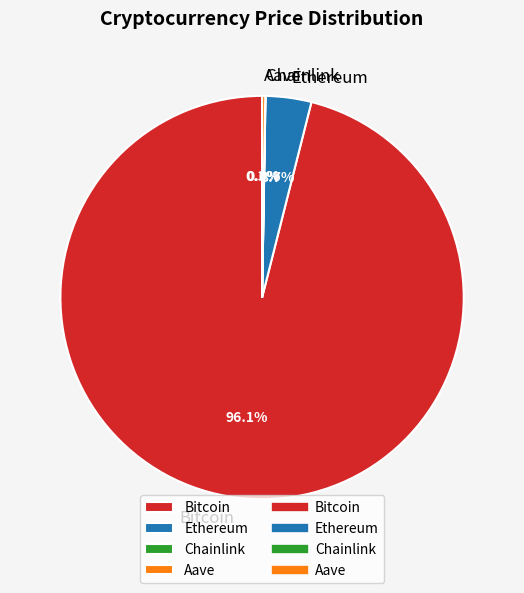

Which slice represents more than half of the pie?

Bitcoin